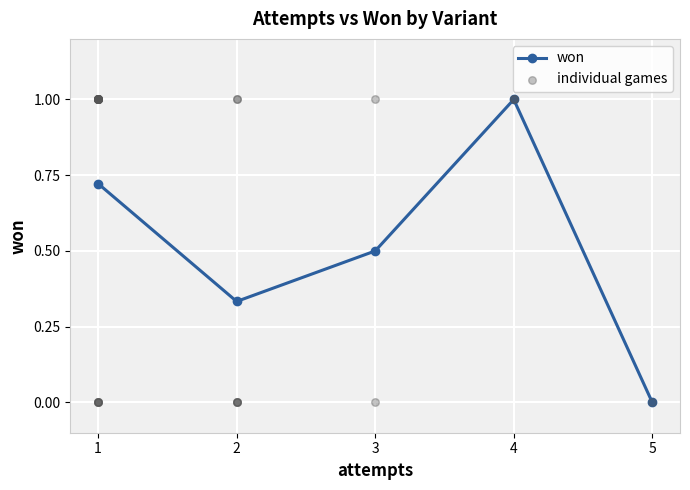

What is the value of the won point at the 3rd from the left?

0.5